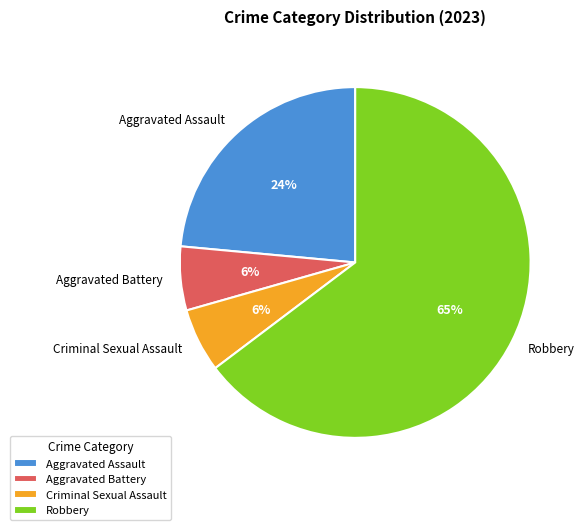

Which has a higher value, Aggravated Assault or Criminal Sexual Assault?

Aggravated Assault